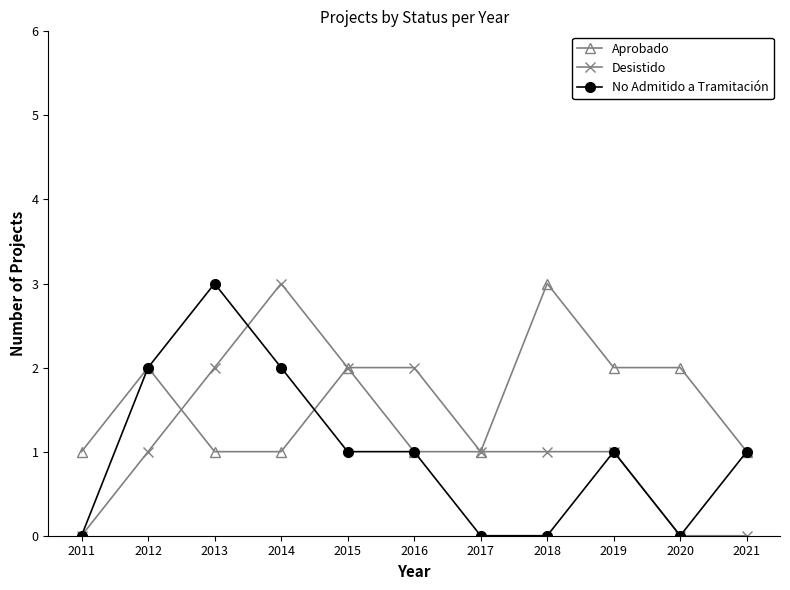

How many data points does each series have?

11